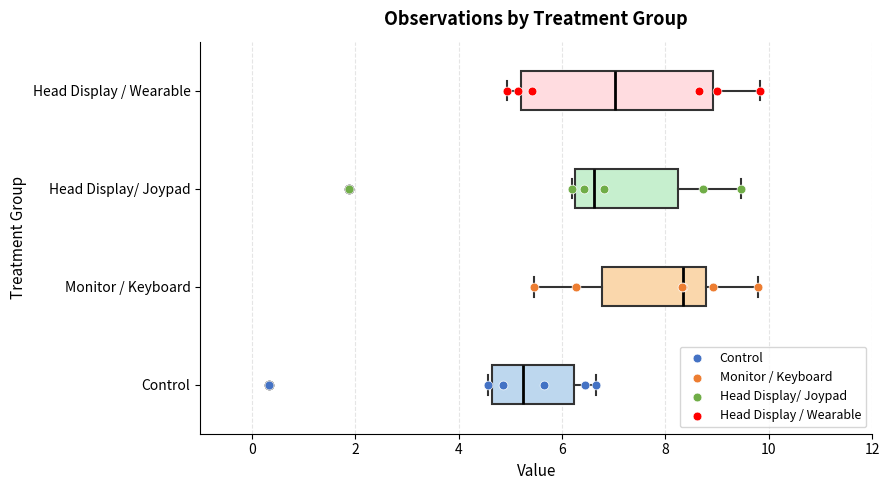

Which box's median line is the furthest to the right?

Monitor / Keyboard